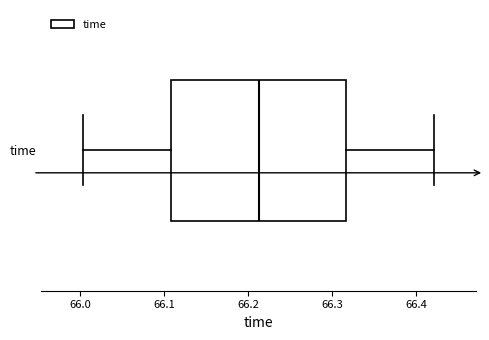

Where does the right whisker of the box for time end on the x-axis? The values are not printed on the chart, so give them approximately, as read against the axis.

66.42